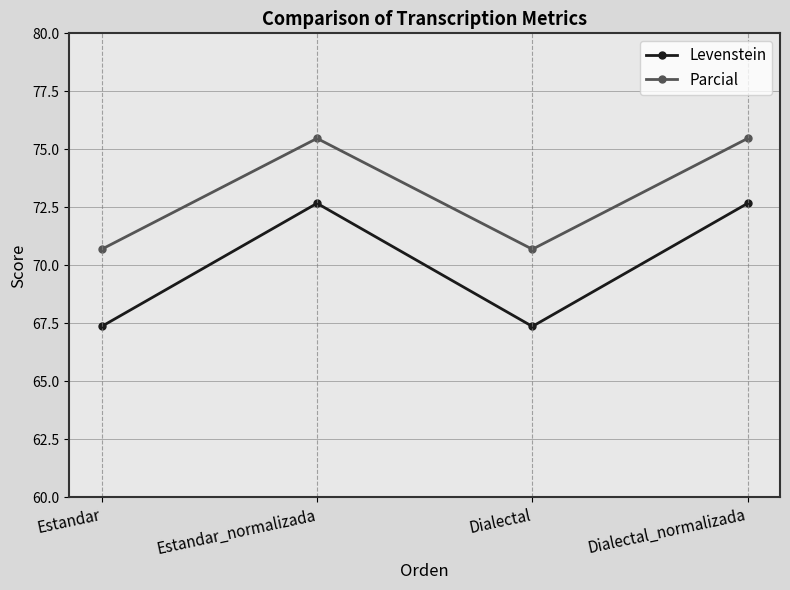

Reading left to right, extract all data points from this chart.

Levenstein: 67.4	72.7	67.4	72.7
Parcial: 70.7	75.5	70.7	75.5